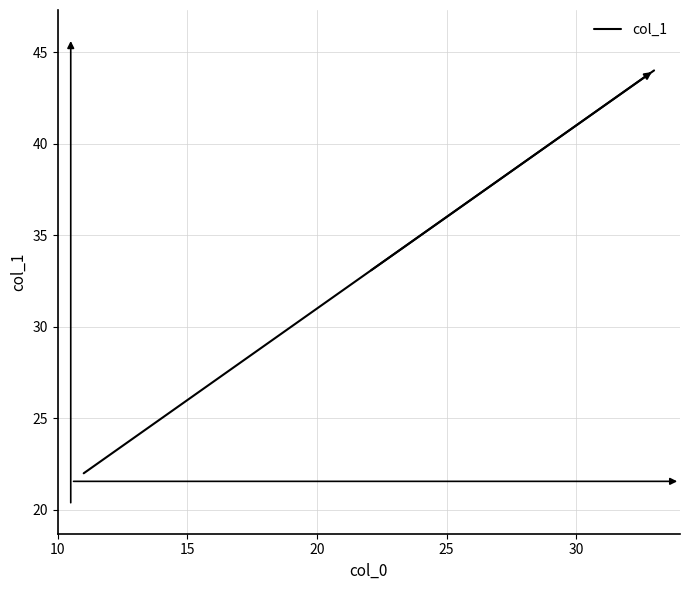

Does the chart have visible grid lines?

Yes